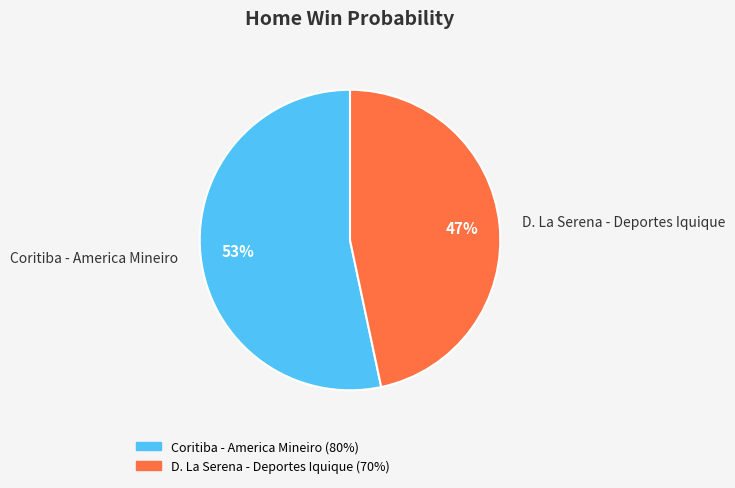

Does any single category account for the majority?

Yes